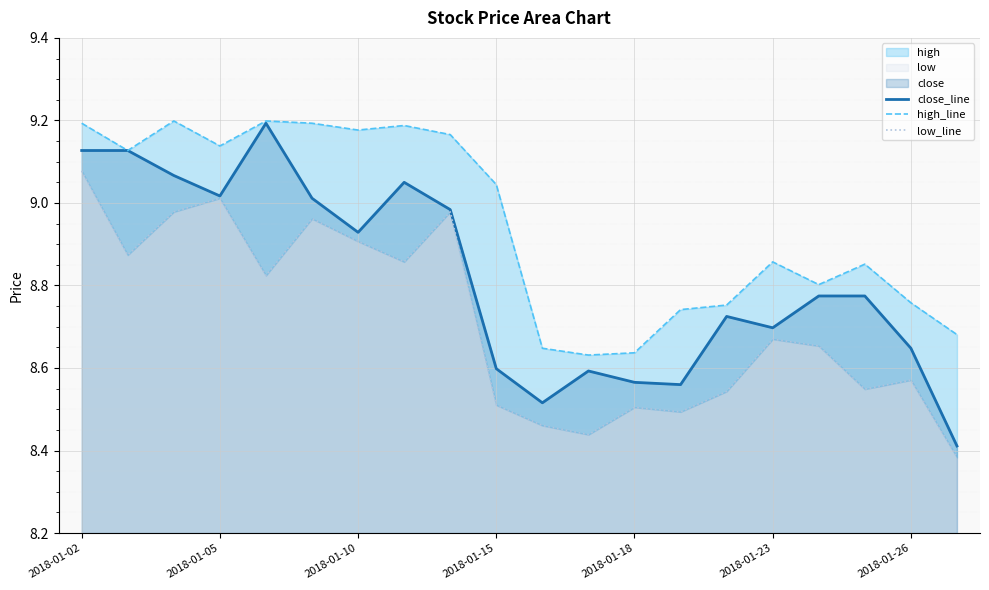

Is it true that close_line equals 2.0 at 2018-01-15?

False